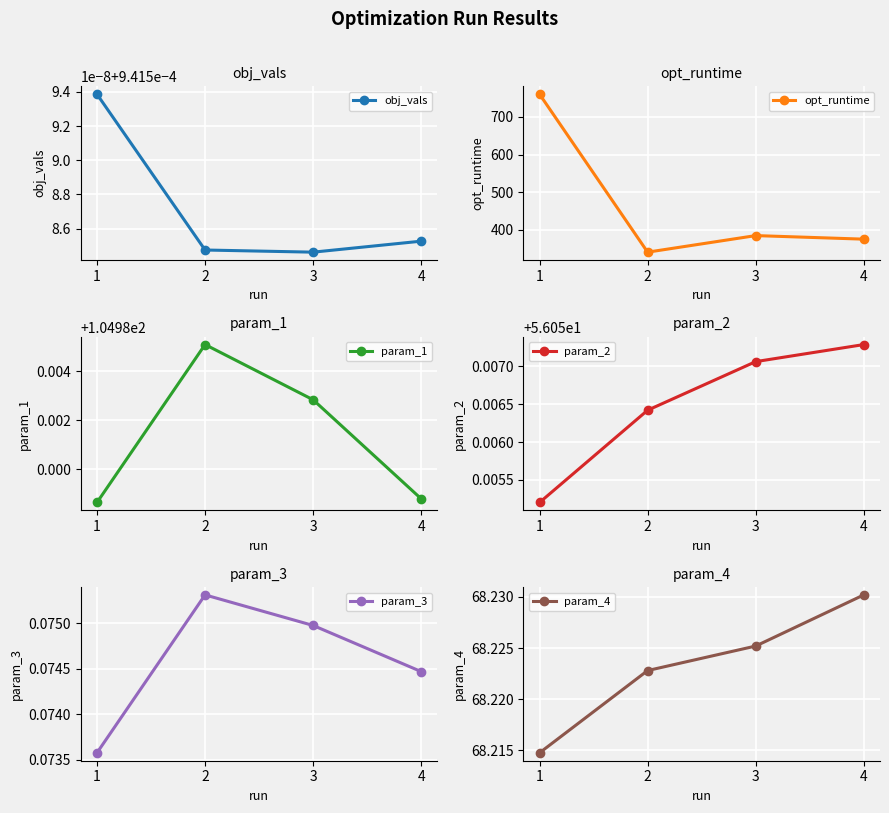

Between 4 and 1, which is larger?

1